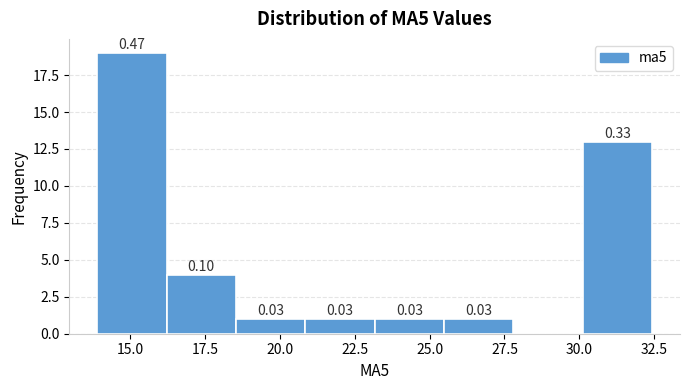

Which range on the x-axis has the tallest bar?

14.0 to 16.0